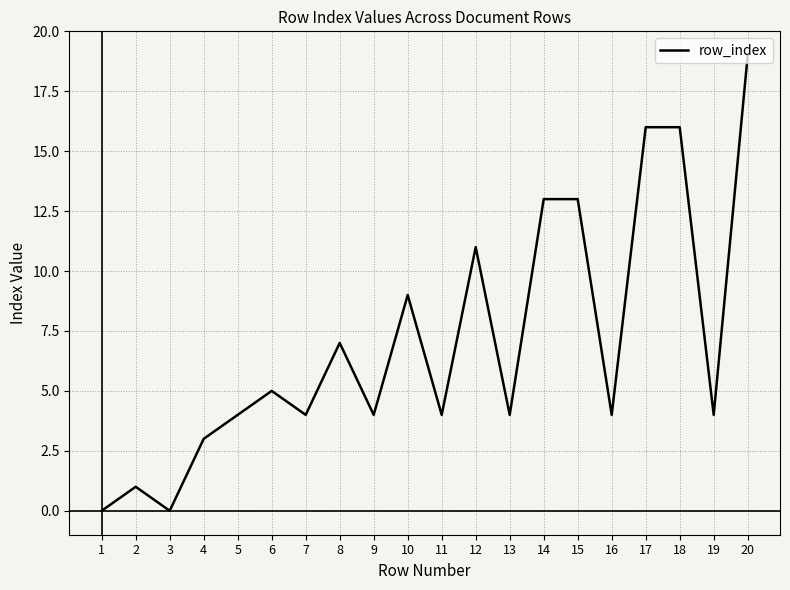

What is the approximate value at 12?

11